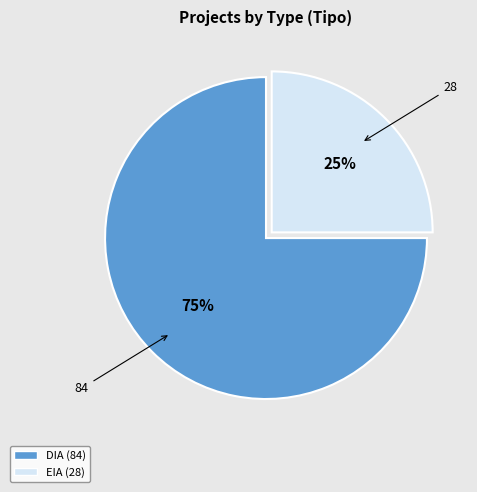

Is the sum of DIA and EIA greater than half?

Yes